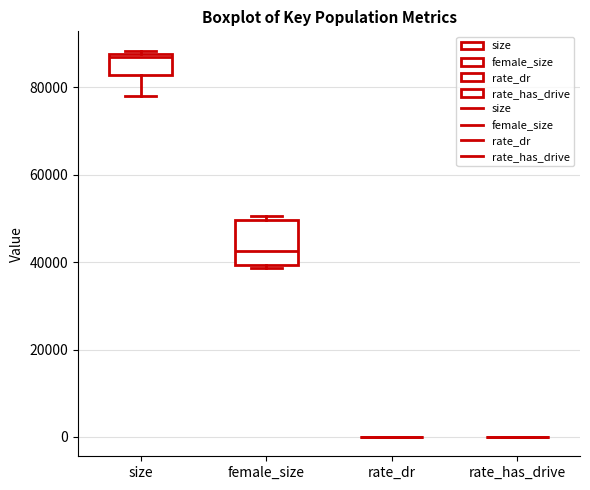

Reading left to right, transcribe this box plot: for each box, give where its median line is, the range the box spans, and where its two whiskers end, as read against the y-axis. The values are not printed on the chart, so give them approximately, as read against the axis.

size: median 86000, box 82000 to 88000, whiskers 78000 to 88000 (just above the box's upper edge)
female_size: median 42000, box 40000 to 50000, whiskers 38000 to 50000 (just above the box's upper edge)
rate_dr: box collapsed to a line at 0, whiskers 0 to 0
rate_has_drive: box collapsed to a line at 0, whiskers 0 to 0